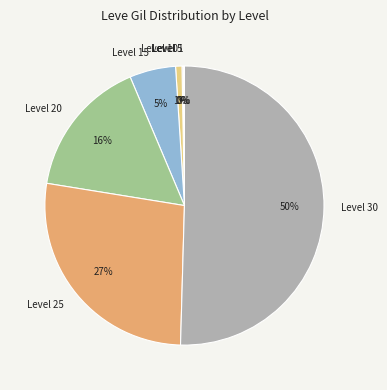

Which category has the biggest portion of the pie?

Level 30